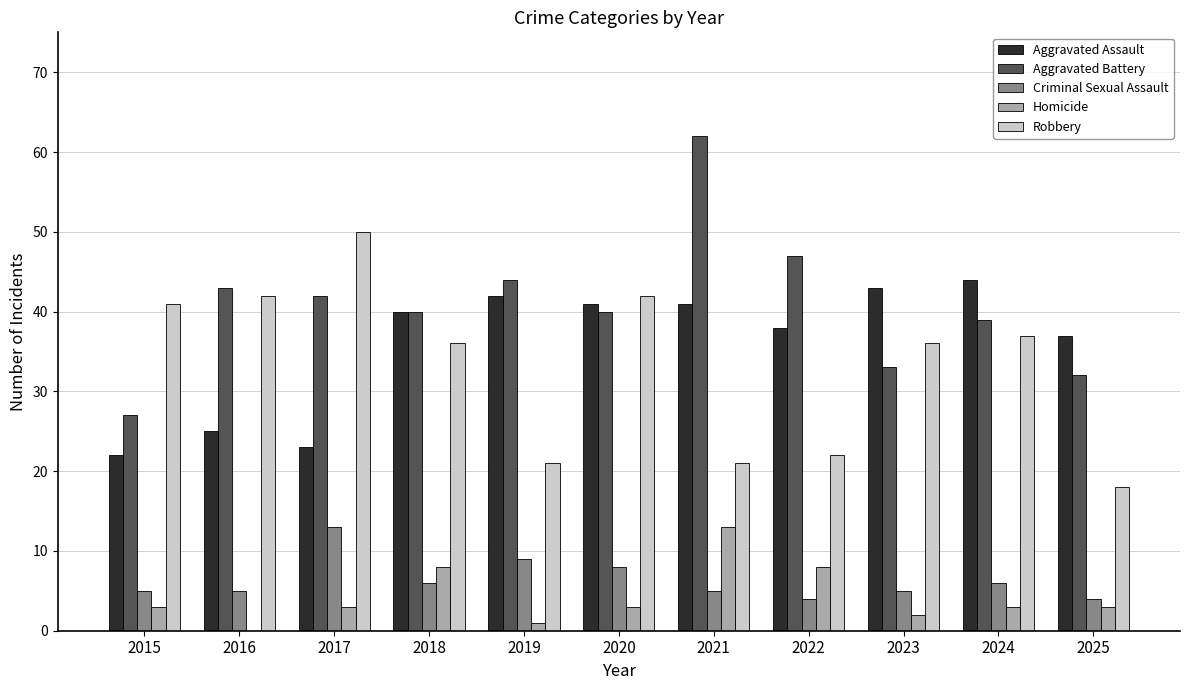

What are all the series names shown in the legend?

Aggravated Assault, Aggravated Battery, Criminal Sexual Assault, Homicide, Robbery